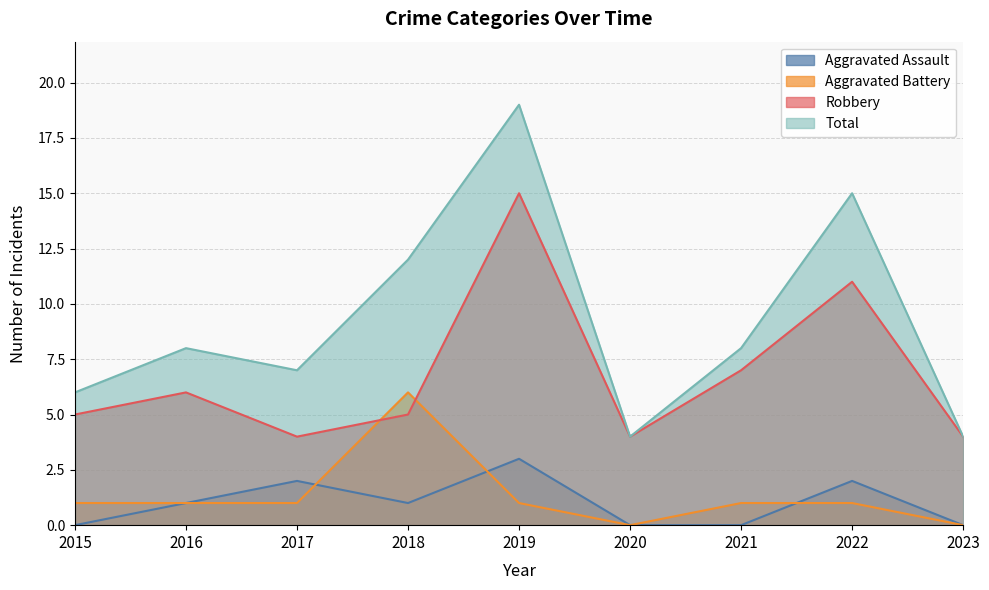

Reading left to right, transcribe all the data shown in this chart.

Aggravated Assault: 0	1	2	1	3	0	0	2	0
Aggravated Battery: 1	1	1	6	1	0	1	1	0
Robbery: 5	6	4	5	15	4	7	11	4
Total: 6	8	7	12	19	4	8	15	4